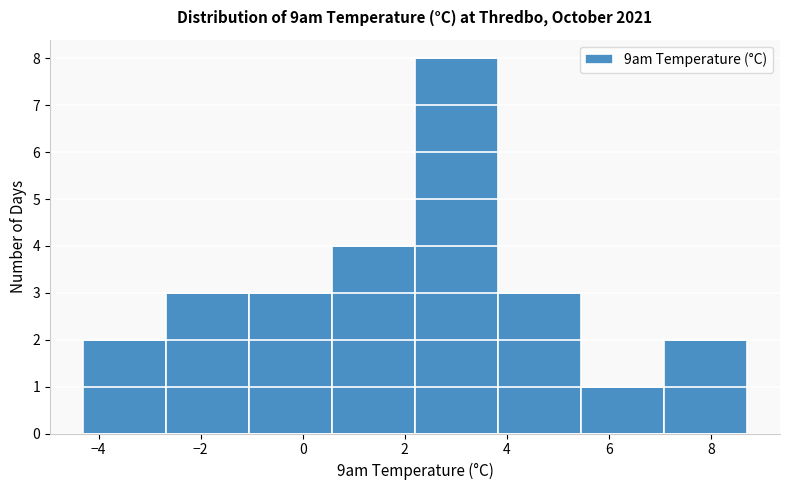

How tall is the bar that spans 5.4 to 7.0 on the x-axis? Neither the bar edges nor the heights are printed on the chart, so give them approximately, as read against the axes.

1